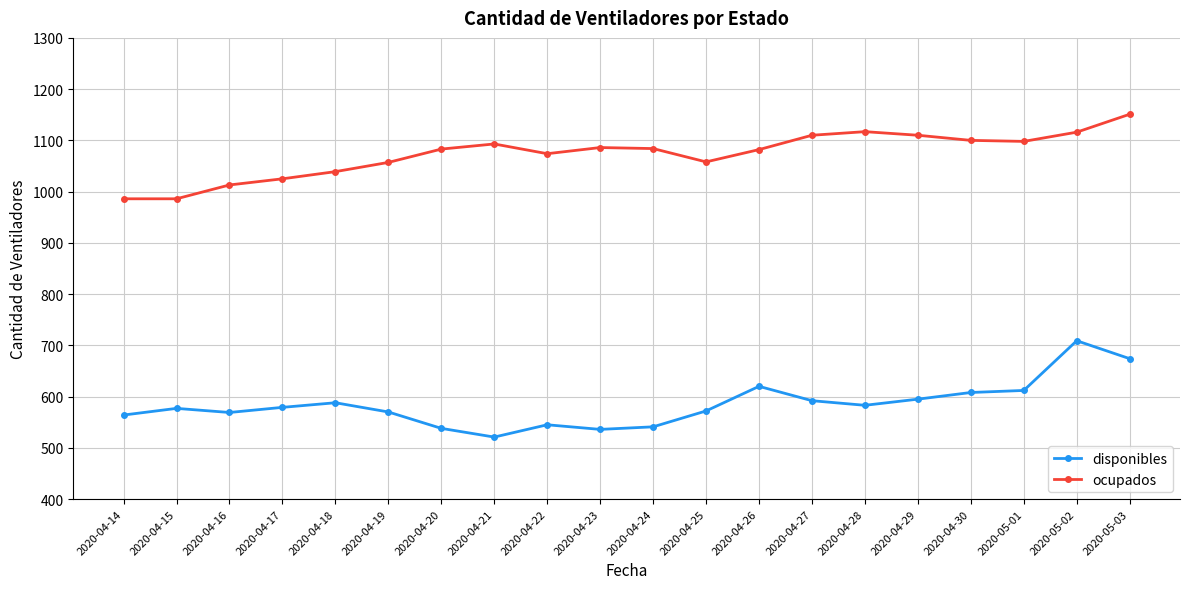

Rank the series by their maximum value, from lowest to highest.

disponibles, ocupados